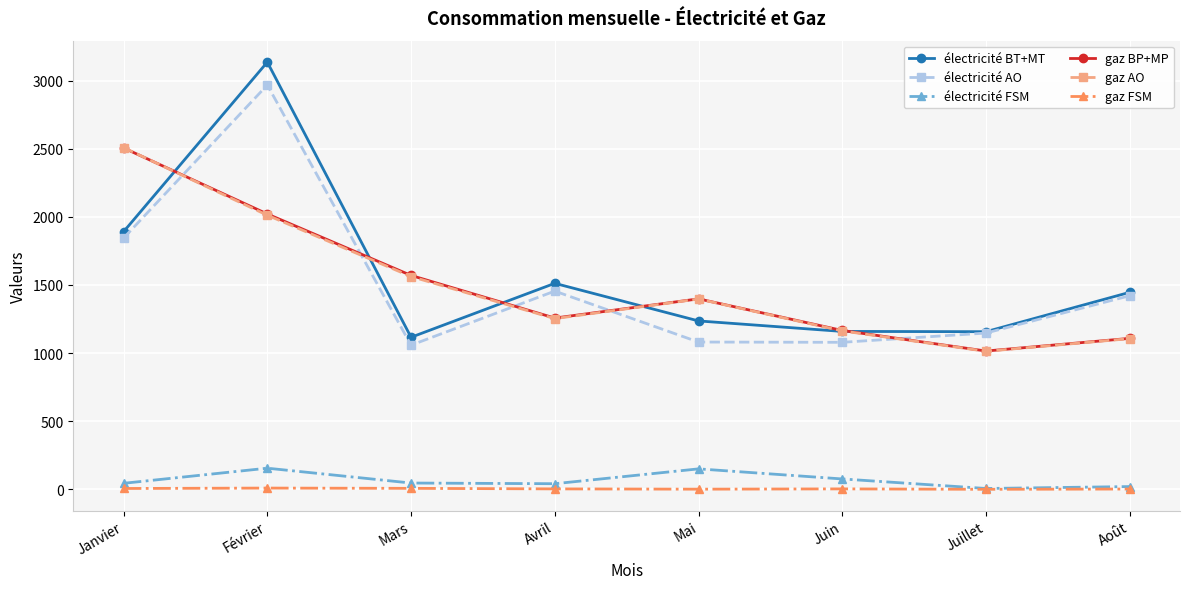

How many lines are shown in the chart?

6